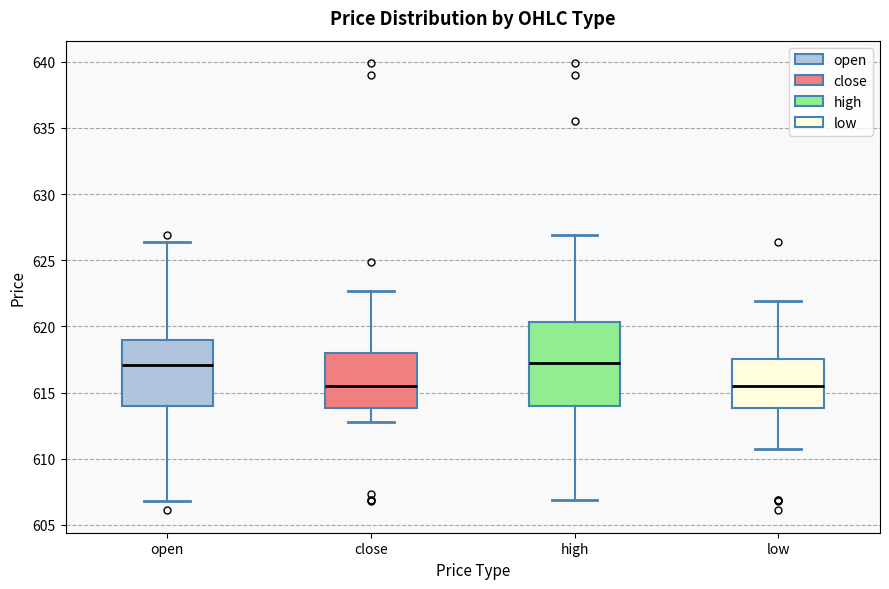

Reading left to right, read every box against the y-axis: the position of its median line, the range the box covers, and the ends of its whiskers. The values are not printed on the chart, so give them approximately, as read against the axis.

open: median 617.0, box 614.0 to 619.0, whiskers 607.0 to 626.5
close: median 615.5, box 614.0 to 618.0, whiskers 613.0 to 622.5
high: median 617.0, box 614.0 to 620.5, whiskers 607.0 to 627.0
low: median 615.5, box 614.0 to 617.5, whiskers 610.5 to 622.0